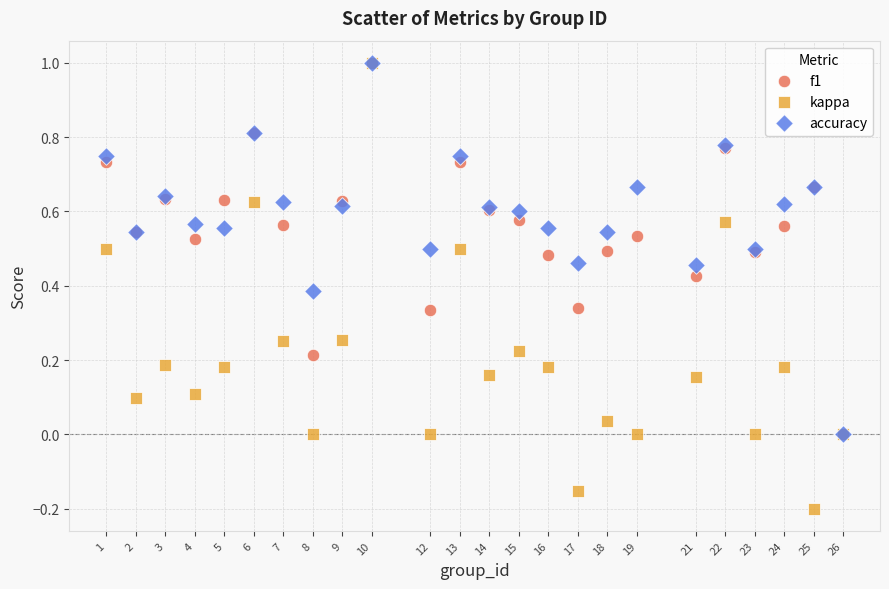

What are all the series names shown in the legend?

f1, kappa, accuracy